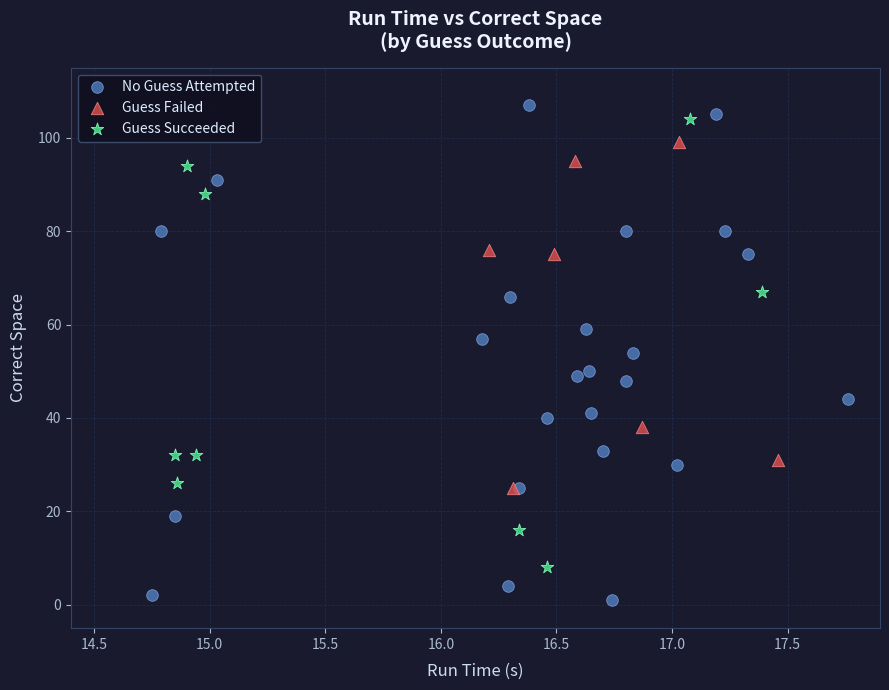

Which series contains the lowest Y value?

No Guess Attempted